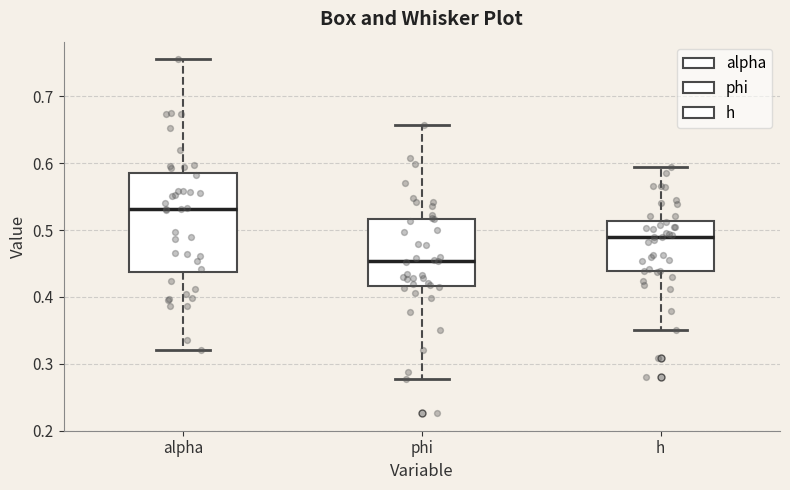

Where does the lower whisker of the box for h end on the y-axis? The values are not printed on the chart, so give them approximately, as read against the axis.

0.35